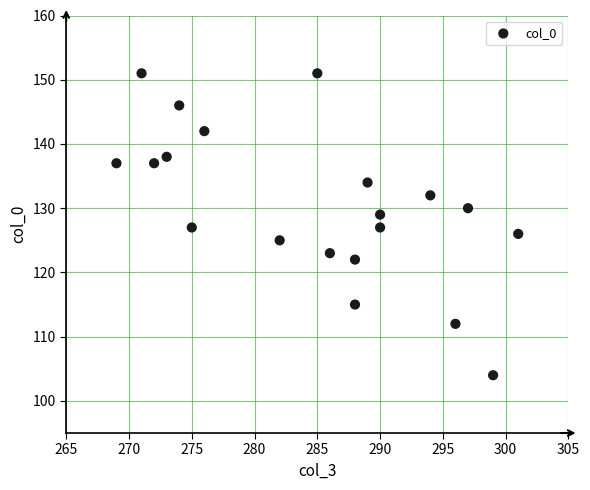

What is the range of Y values (max minus min)?

47